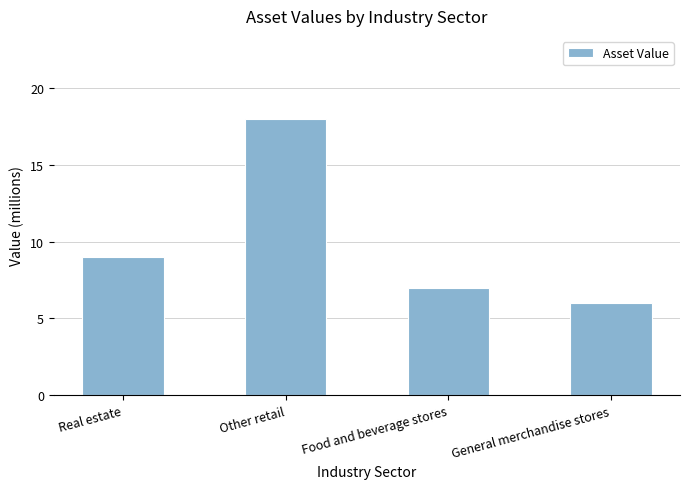

What is the label of the 3rd bar from the right?

Other retail